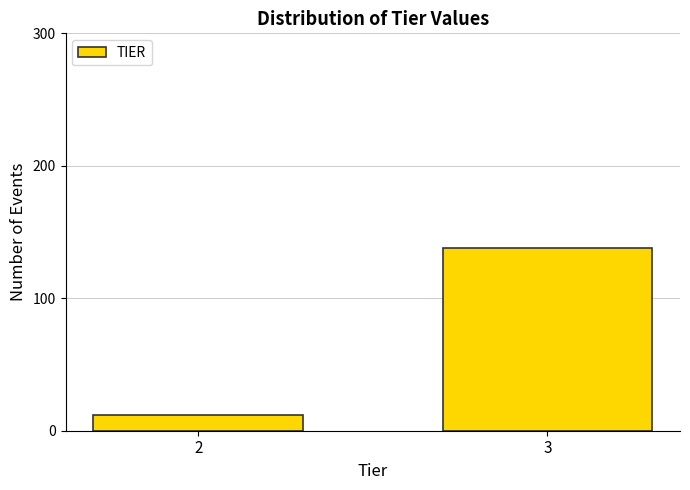

Reading left to right, list all the values displayed in this chart.

12	138